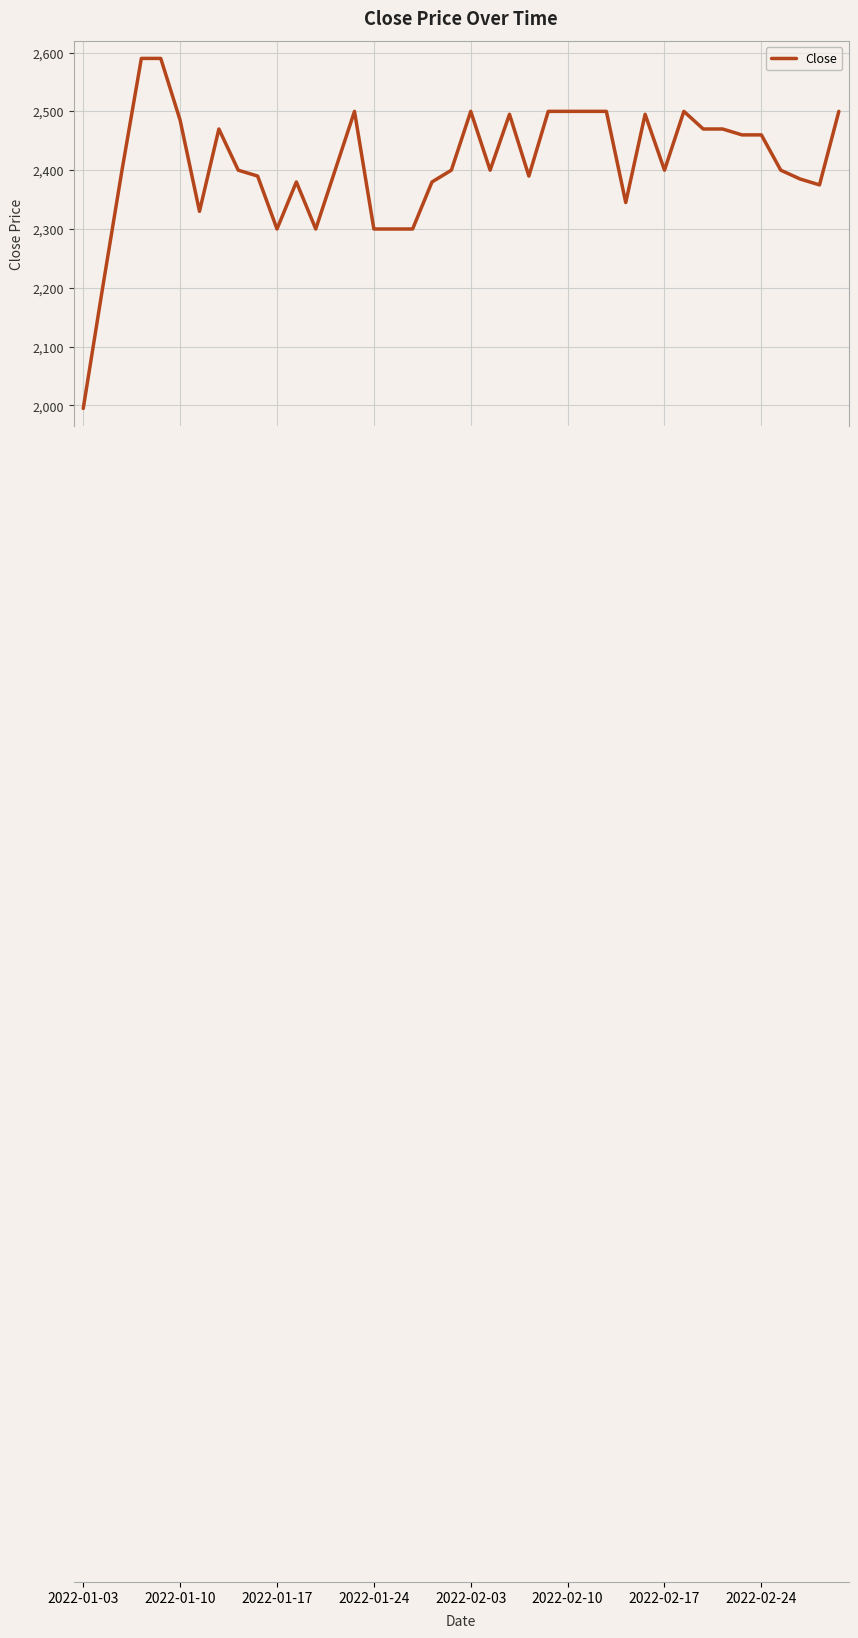

What is the greatest value displayed?

2590